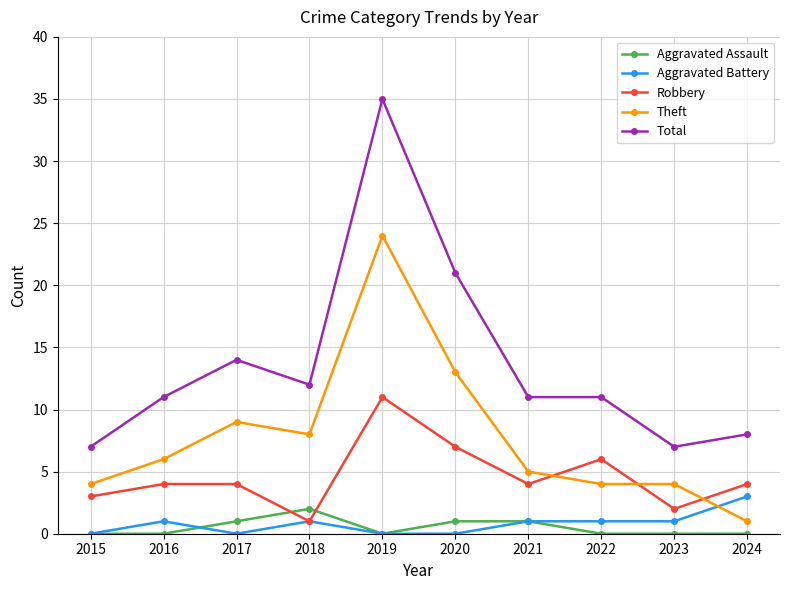

At which label does Total reach its peak?

2019